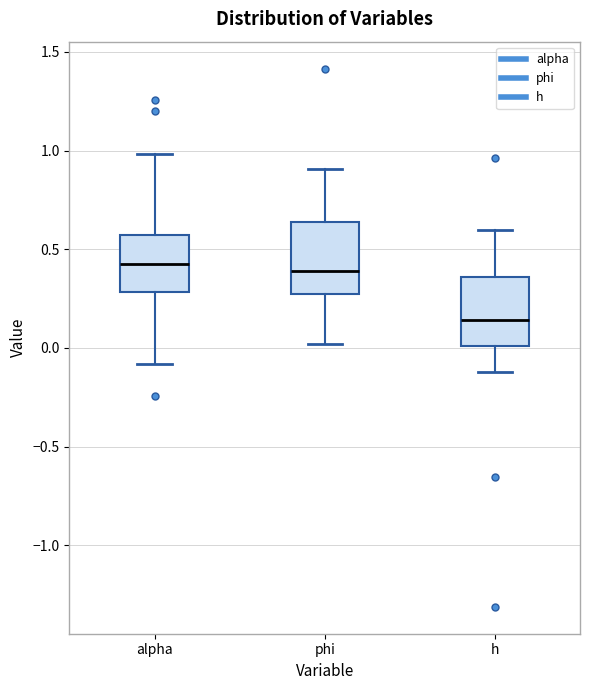

Reading left to right, read every box against the y-axis: the position of its median line, the range the box covers, and the ends of its whiskers. The values are not printed on the chart, so give them approximately, as read against the axis.

alpha: median 0.45, box 0.30 to 0.55, whiskers -0.10 to 1.00
phi: median 0.40, box 0.25 to 0.65, whiskers 0.00 to 0.90
h: median 0.15, box 0.00 to 0.35, whiskers -0.10 to 0.60